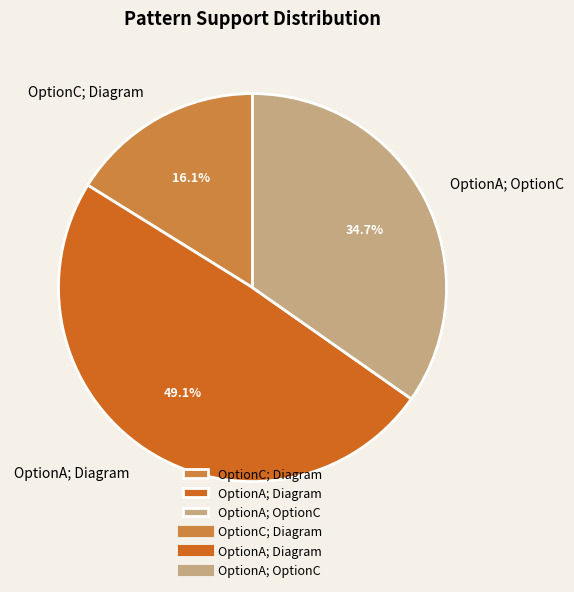

Is OptionC; Diagram the majority of the pie?

No